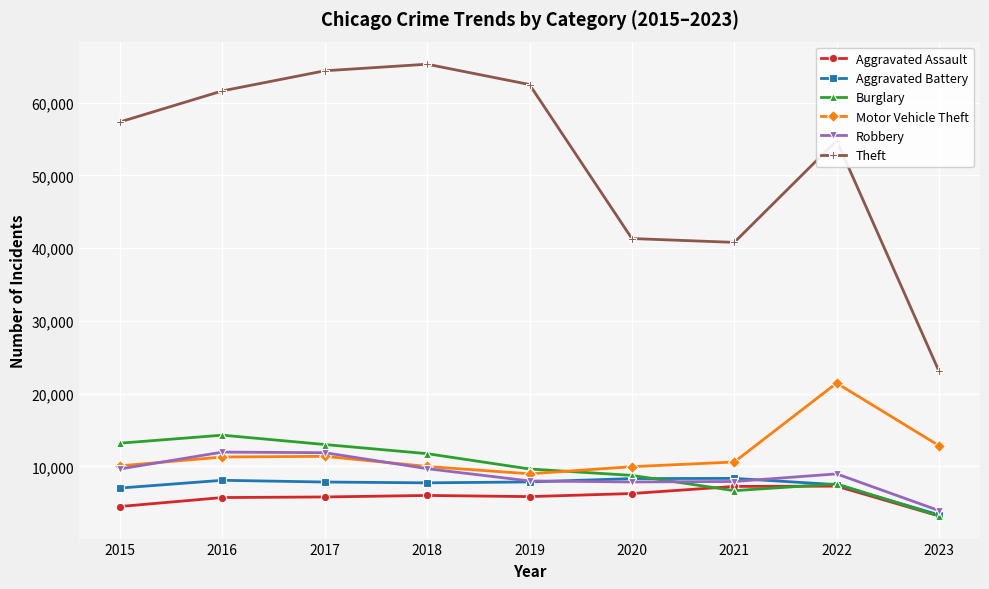

Is it true that Burglary equals 3344 at 2016?

False